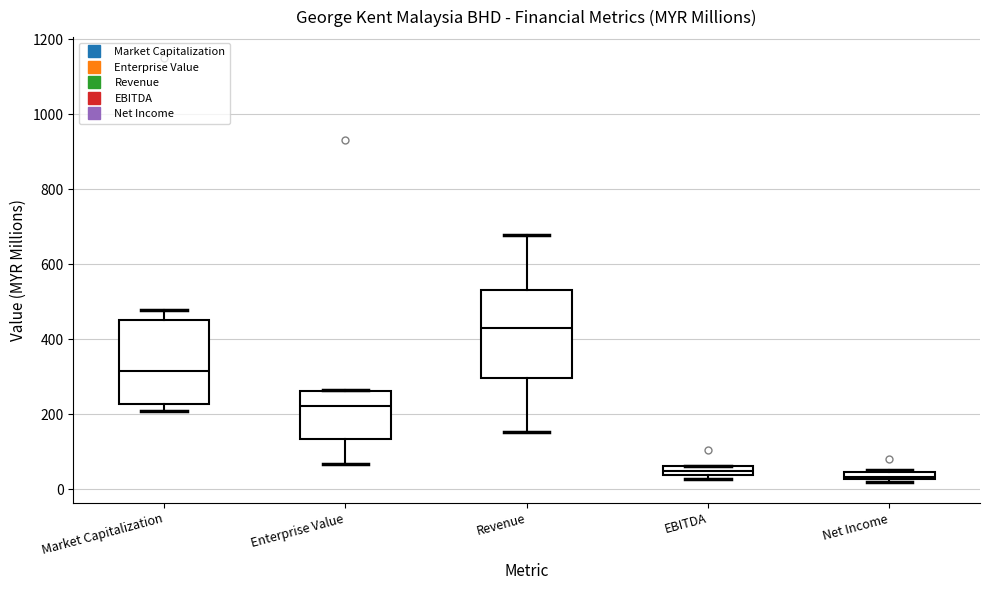

Where does the lower whisker of the box for Revenue end on the y-axis? The values are not printed on the chart, so give them approximately, as read against the axis.

160